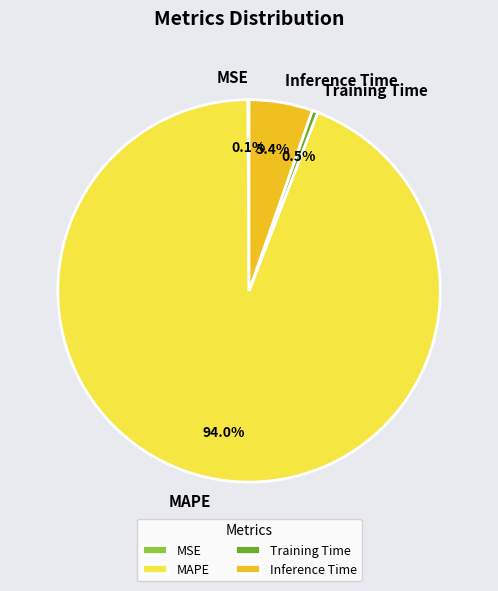

Is there any slice that represents more than half of the pie?

Yes